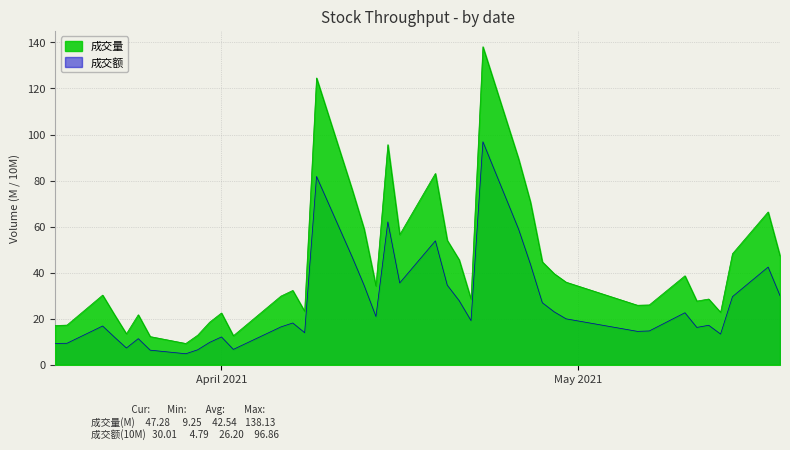

Which series has the largest range (max minus min)?

成交量